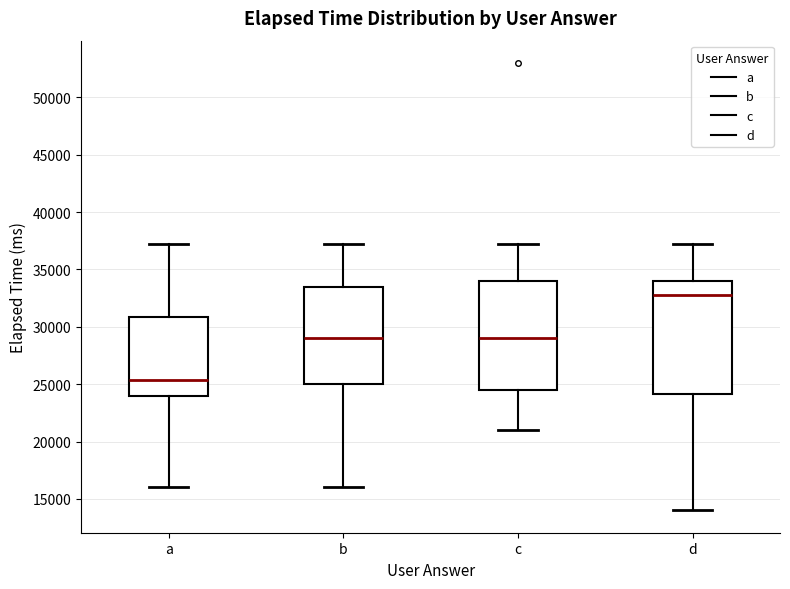

Reading left to right, read every box against the y-axis: the position of its median line, the range the box covers, and the ends of its whiskers. The values are not printed on the chart, so give them approximately, as read against the axis.

a: median 25500, box 24000 to 31000, whiskers 16000 to 37500
b: median 29000, box 25000 to 33500, whiskers 16000 to 37500
c: median 29000, box 24500 to 34000, whiskers 21000 to 37500
d: median 33000, box 24000 to 34000, whiskers 14000 to 37500